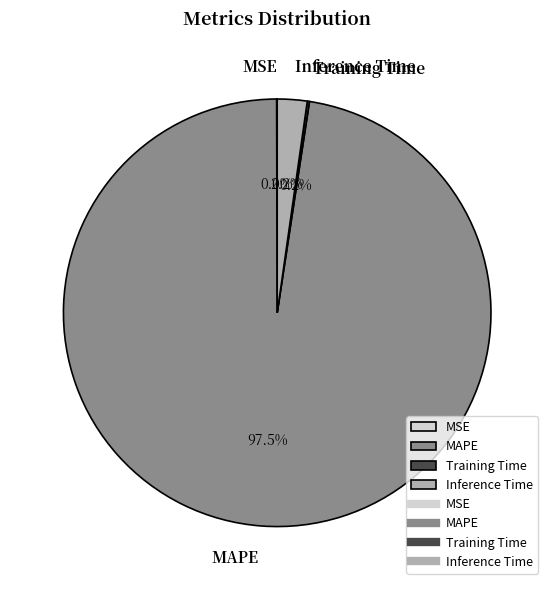

Is there any slice that represents more than half of the pie?

Yes